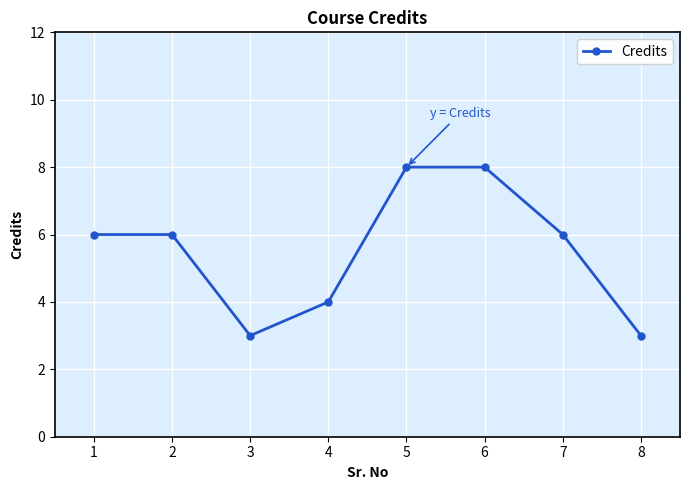

Is it true that the value at 2 is 6?

True